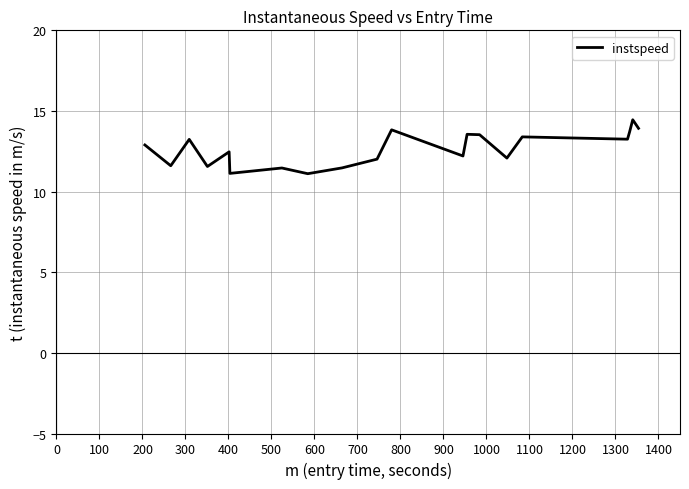

How many series are shown in this chart?

1